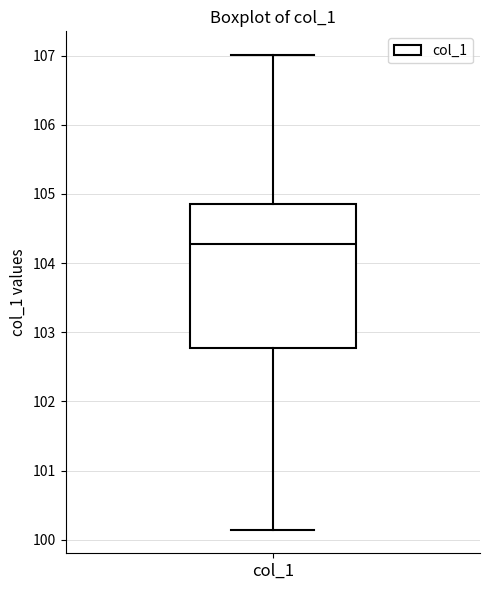

Where is the lower edge of the box for col_1 on the y-axis? The values are not printed on the chart, so give them approximately, as read against the axis.

102.8